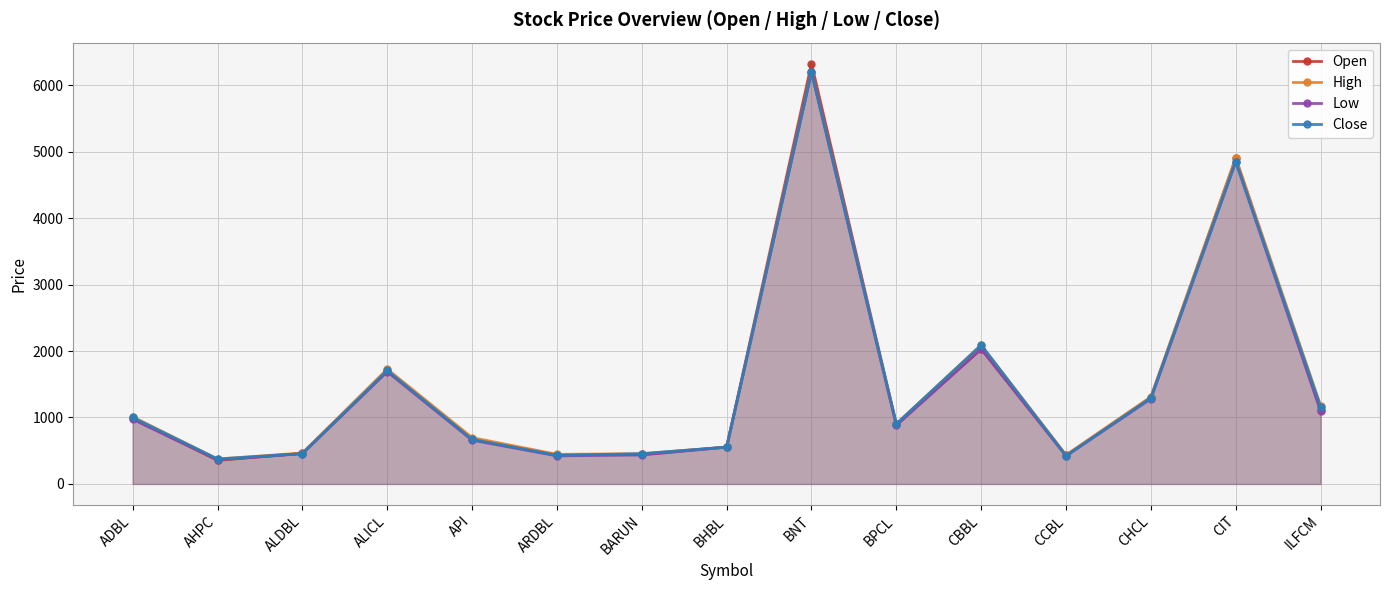

Between ADBL and API, which is larger?

ADBL